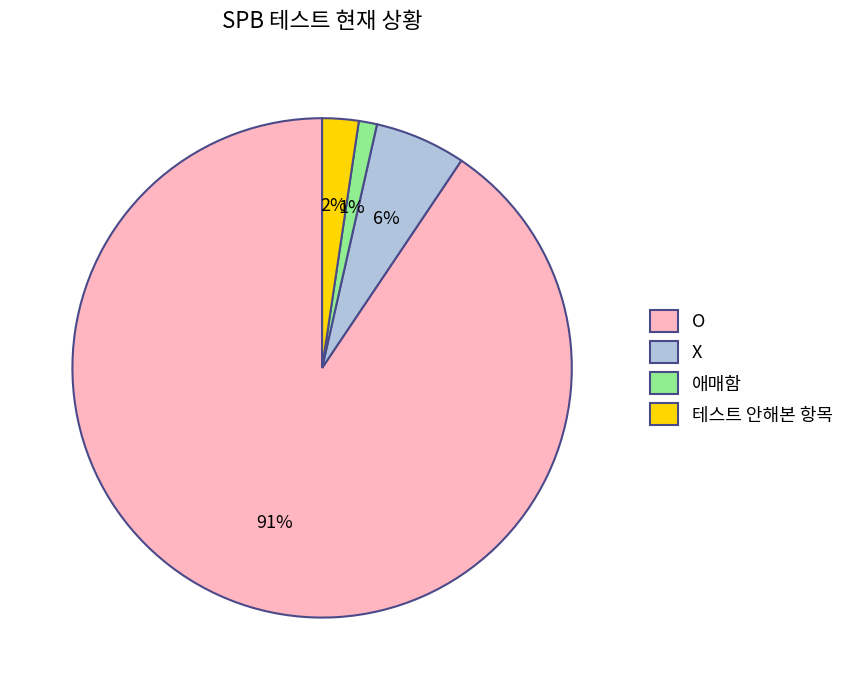

Between 애매함 and 테스트 안해본 항목, which is larger?

테스트 안해본 항목